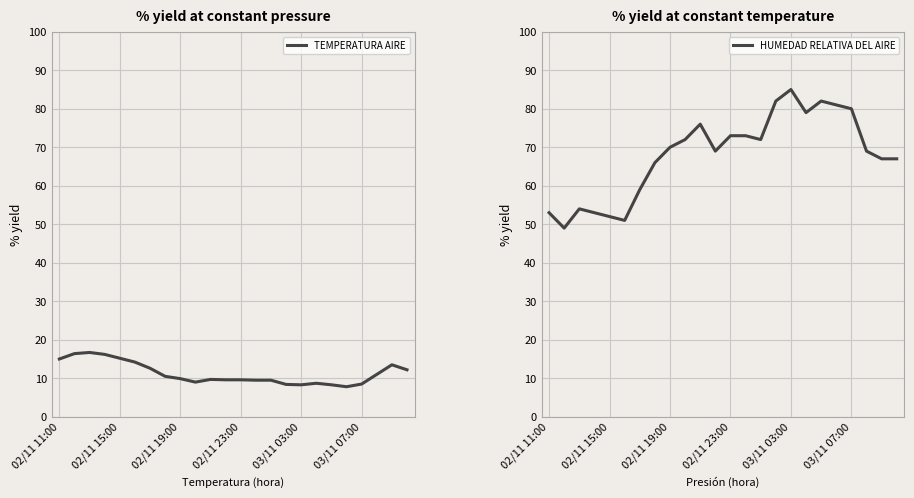

At which label does TEMPERATURA AIRE first exceed 9?

02/11 11:00